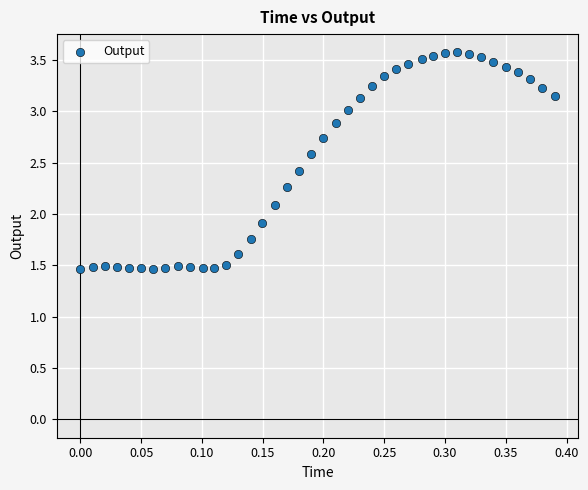

What is the range of Y values (max minus min)?

2.1